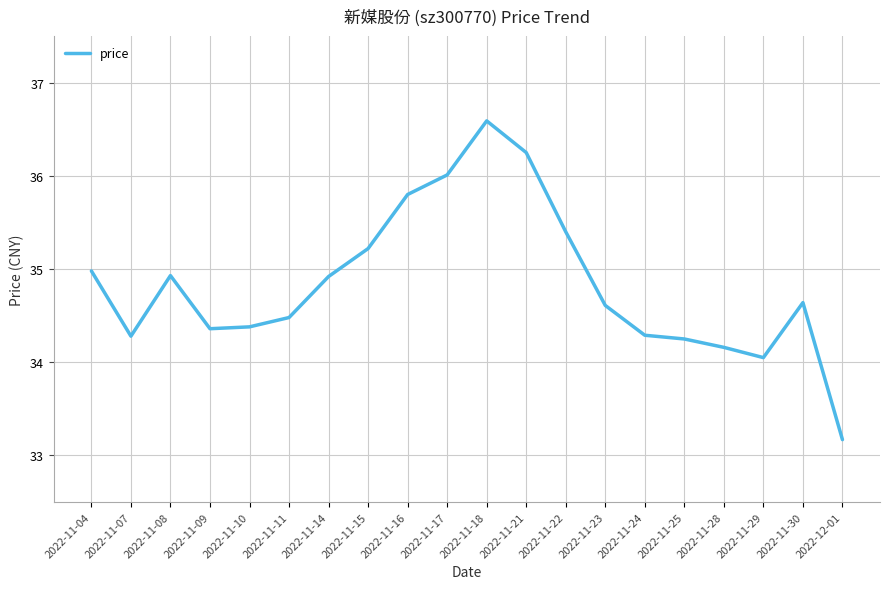

What is the change in value from 2022-11-11 to 2022-11-22?

+0.9